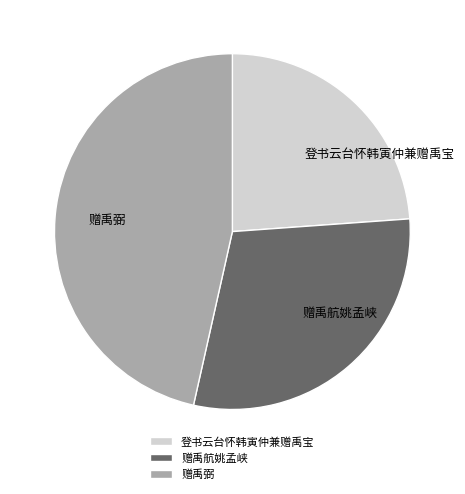

How many segments does this pie chart have?

3